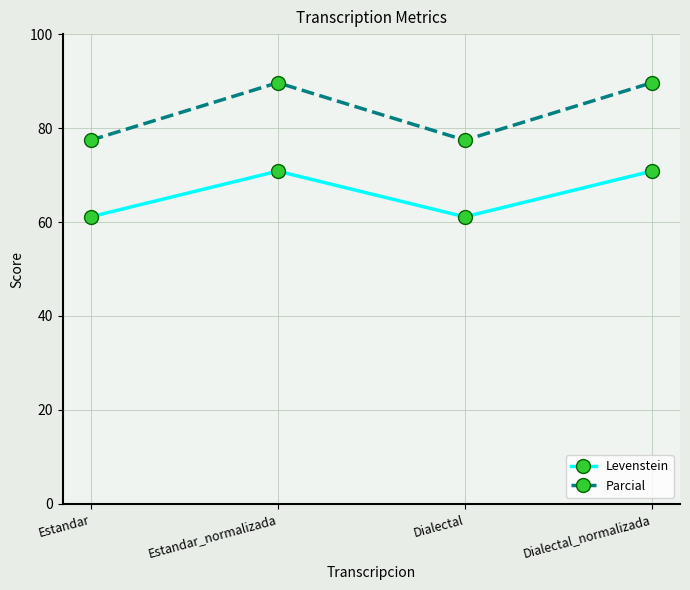

True or false: Levenstein has more than 0 interior local peaks.

True